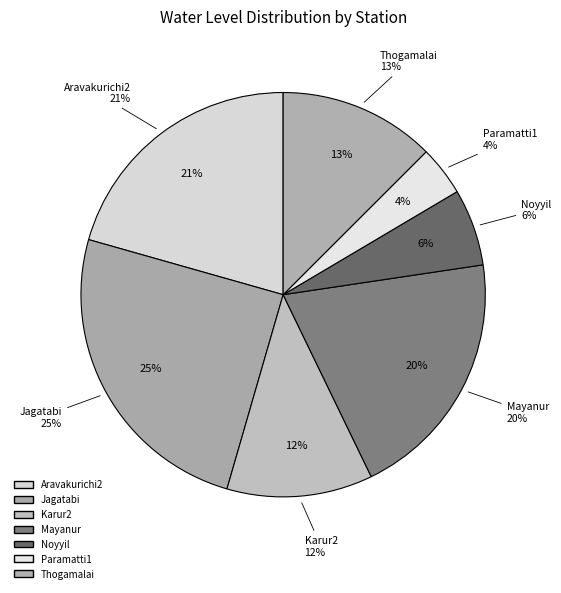

True or false: Karur2 accounts for 26% of the total.

False